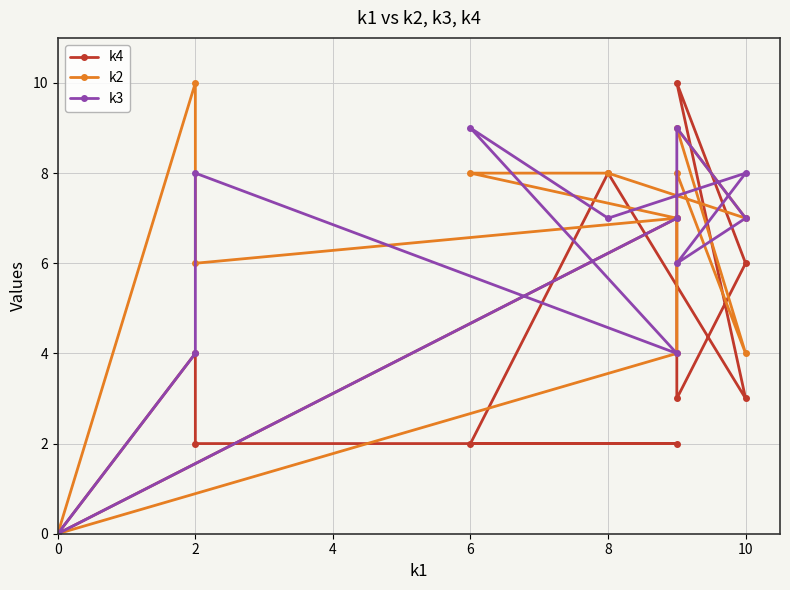

In k2, how many points are lower than both neighbors (excluding endpoints)?

3